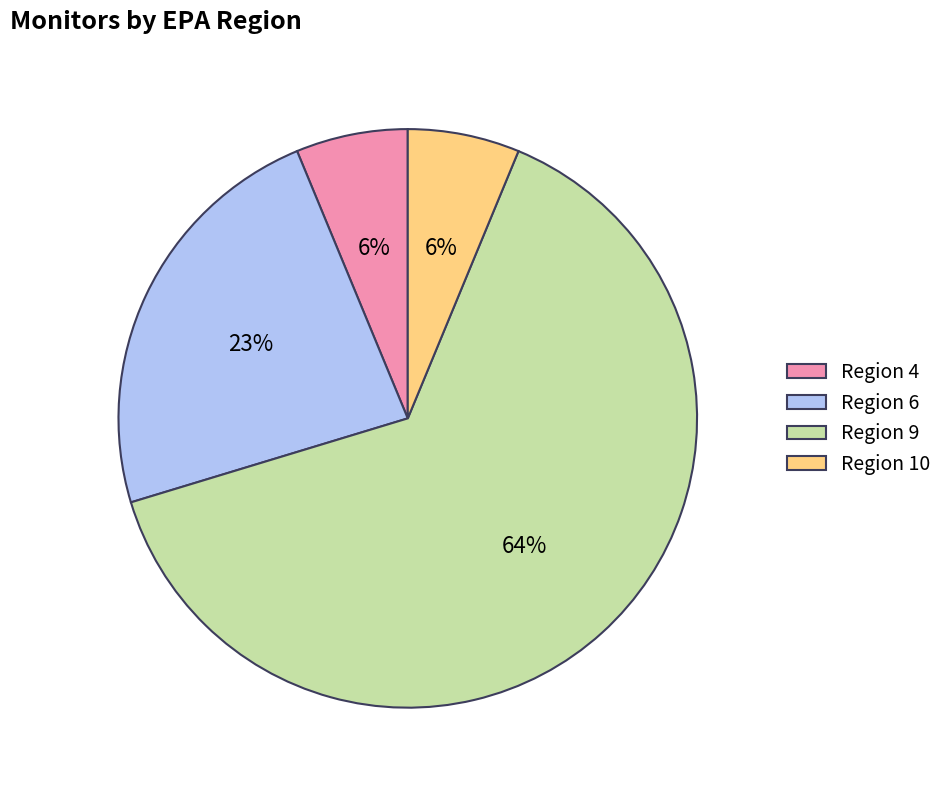

Between Region 9 and Region 10, which is larger?

Region 9